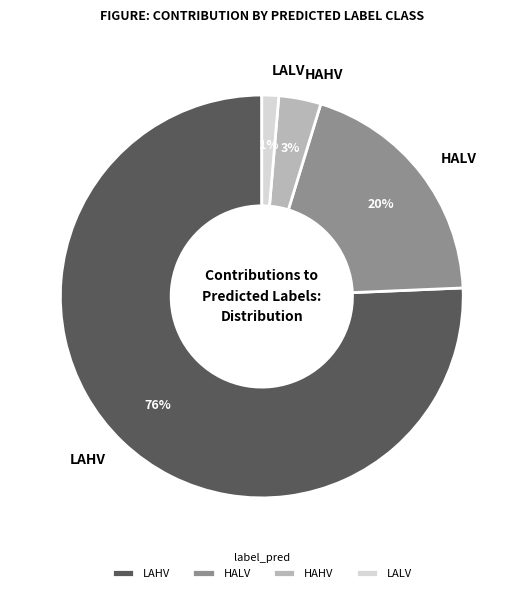

Which slice represents more than half of the pie?

LAHV